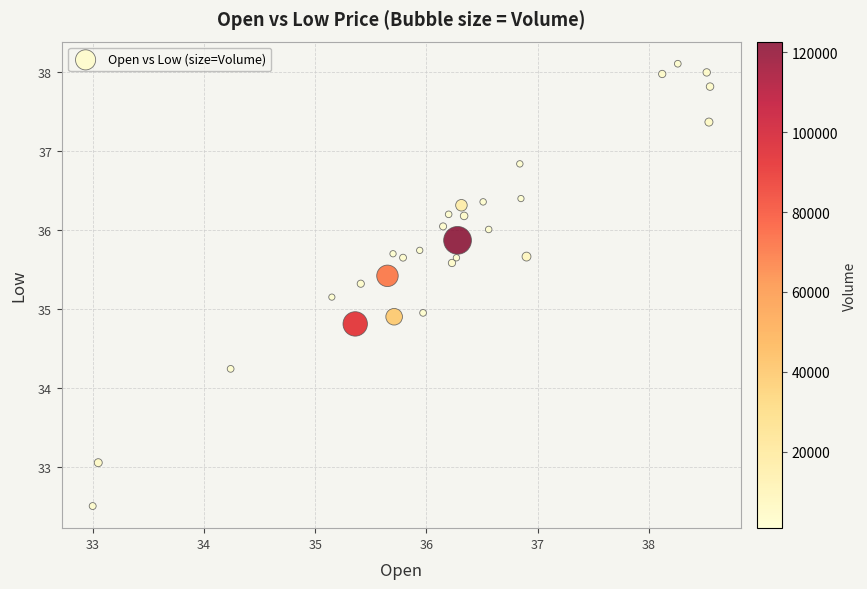

What is the range of Y values (max minus min)?

5.6